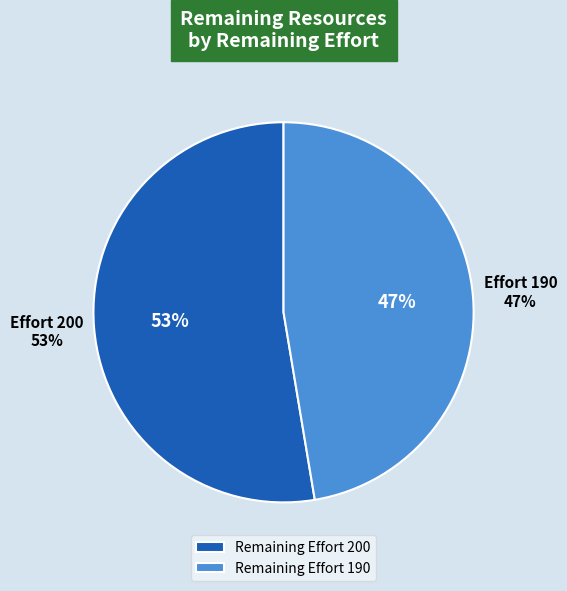

Which slice is the smallest?

190